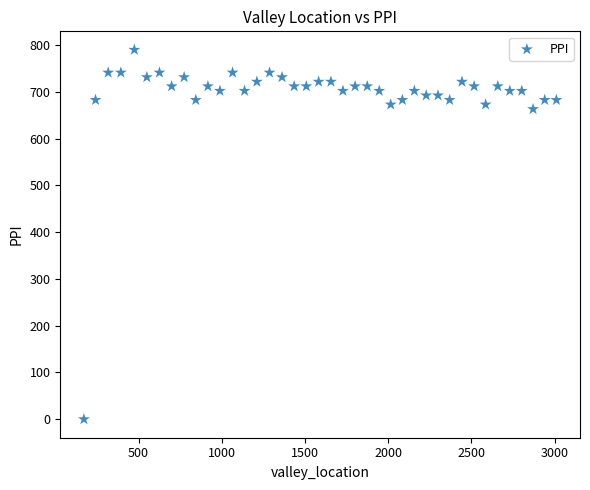

What is the range of Y values (max minus min)?

790.2